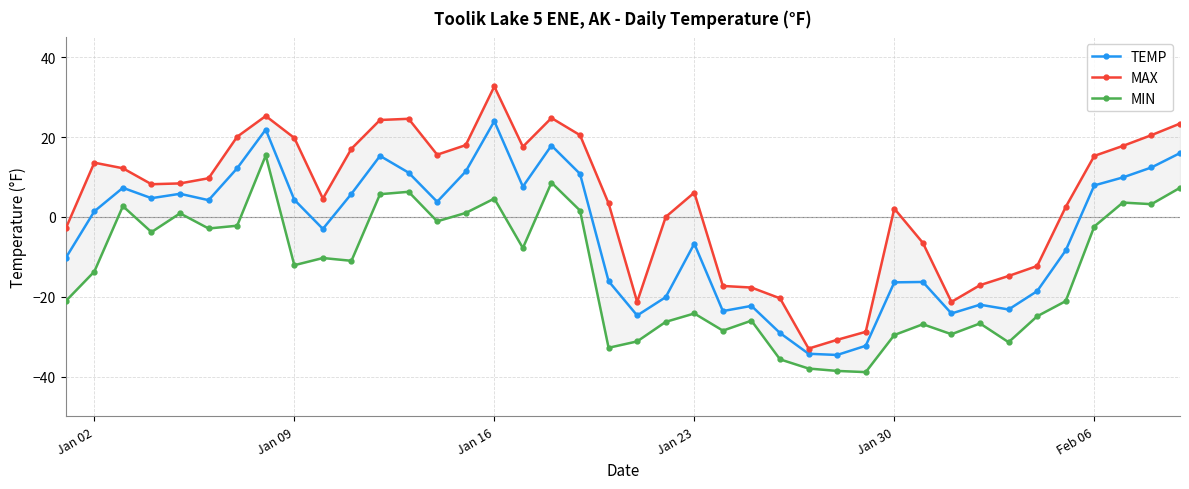

True or false: TEMP has more than 0 interior local peaks.

True